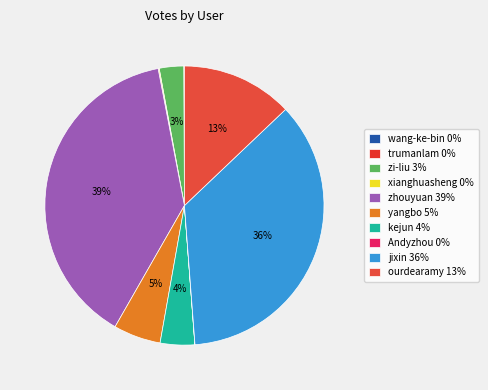

Count the number of slices in the pie.

10